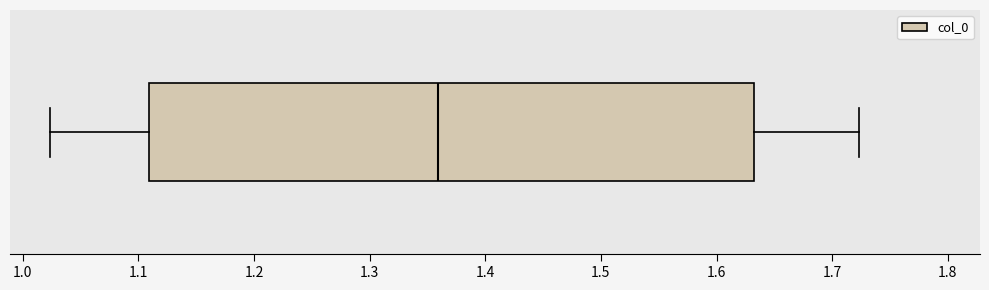

Read this box plot against the x-axis: the position of the median line, the range covered by the box, and the ends of both whiskers. The values are not printed on the chart, so give them approximately, as read against the axis.

median 1.36, box 1.11 to 1.63, whiskers 1.02 to 1.72